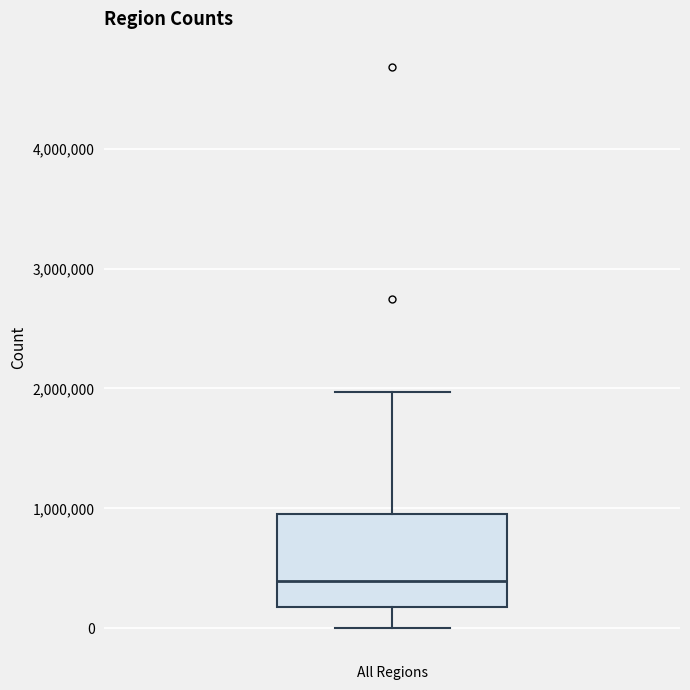

Transcribe this box plot: give where the median line is, the range the box spans, and where the two whiskers end, as read against the y-axis. The values are not printed on the chart, so give them approximately, as read against the axis.

median 400000, box 200000 to 1000000, whiskers 0 to 2000000